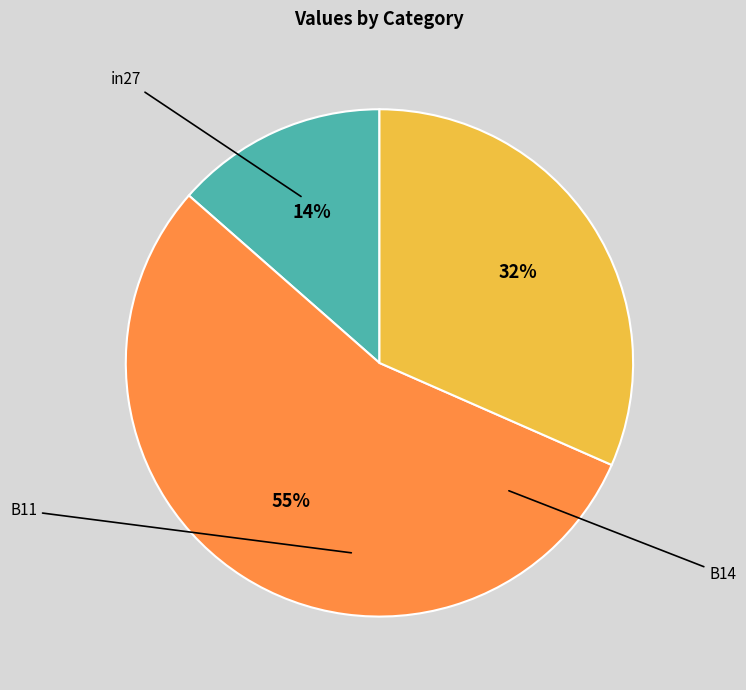

To the nearest percent, what is the average slice percentage?

33%